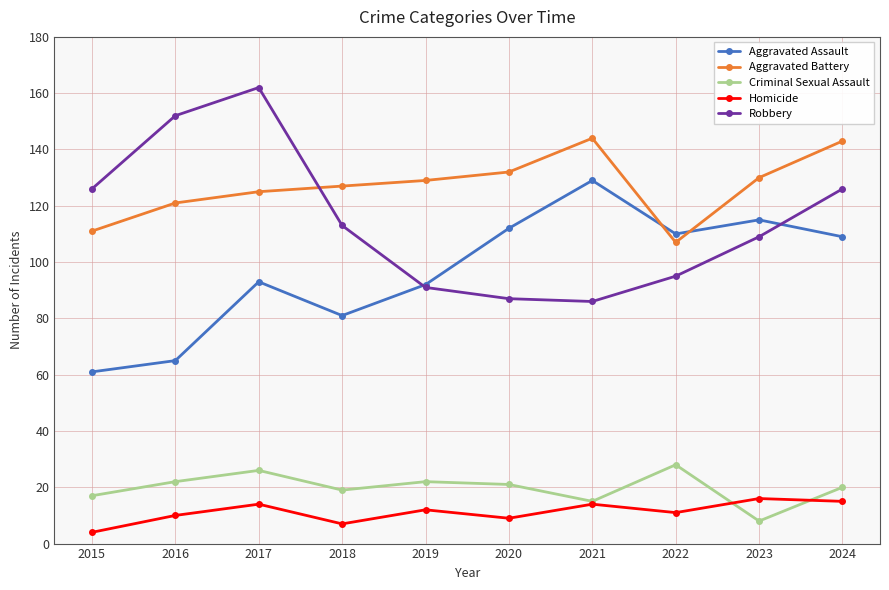

At which category does the chart reach its peak across all series?

2017